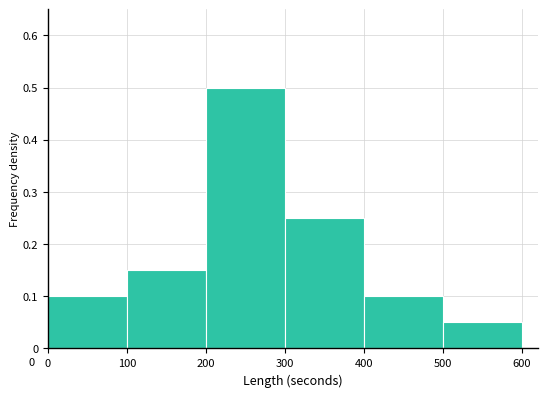

Which range on the x-axis has the tallest bar?

200 to 300